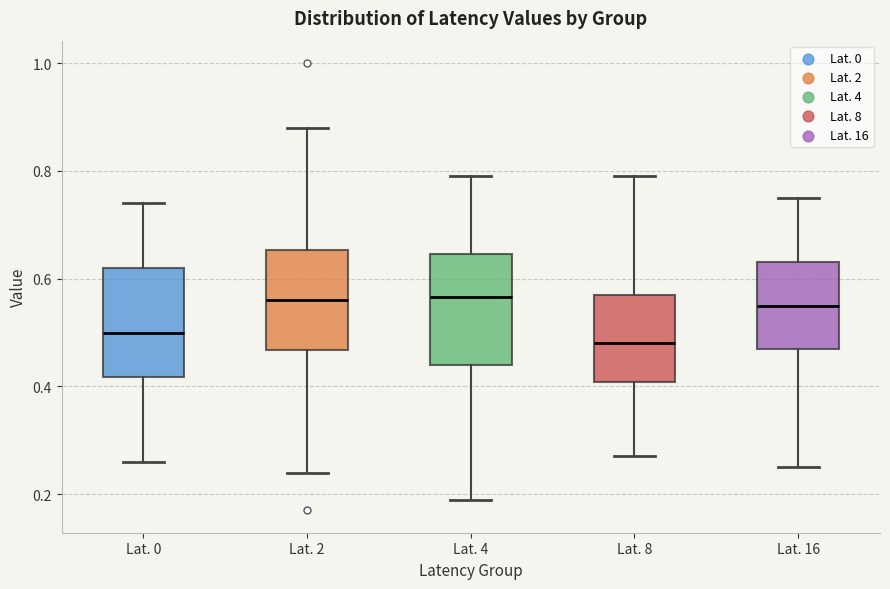

Where is the upper edge of the box for Lat. 8 on the y-axis? The values are not printed on the chart, so give them approximately, as read against the axis.

0.58